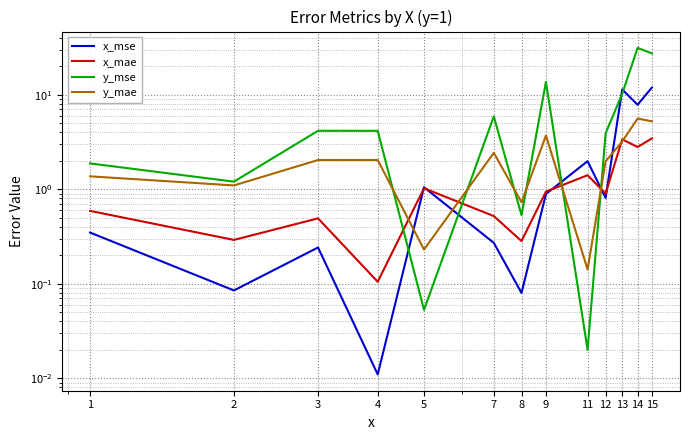

What is the difference between the second highest and second lowest values in the y_mae series?

5.0